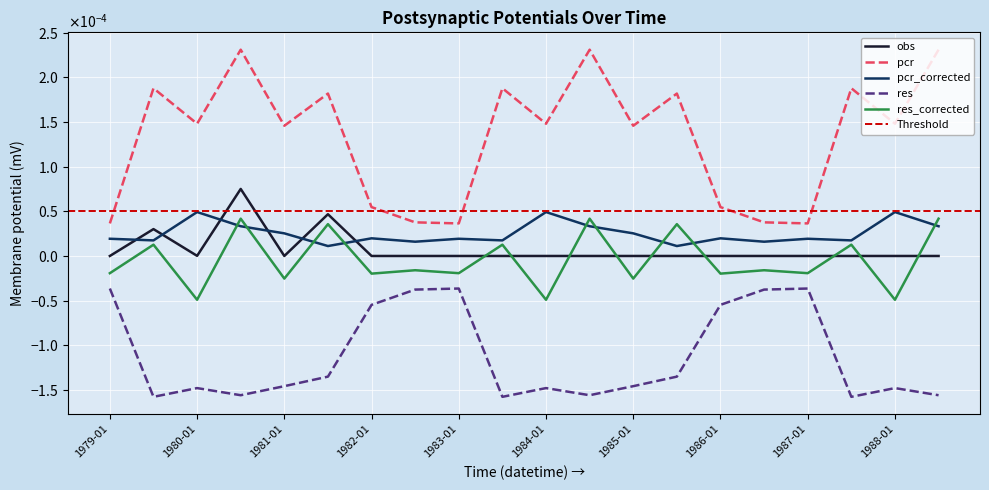

Between 1983-07 and 1981-01, which is larger?

1981-01